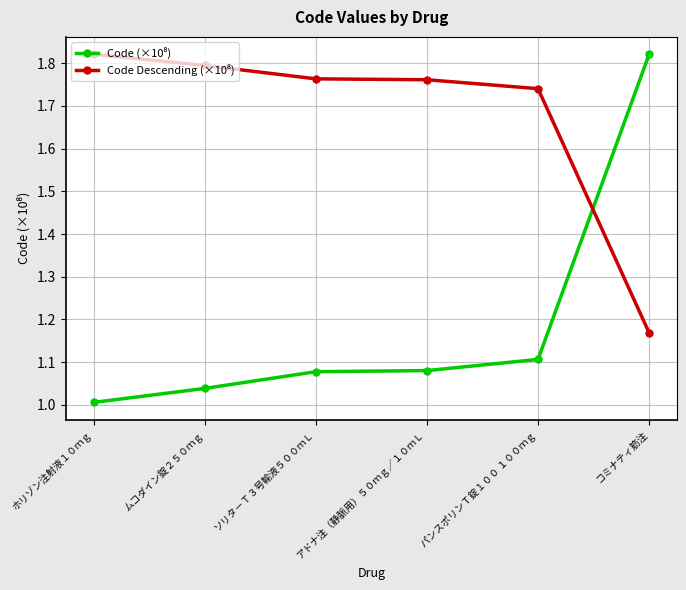

Which category has the lowest value across all series?

ホリゾン注射液１０ｍｇ